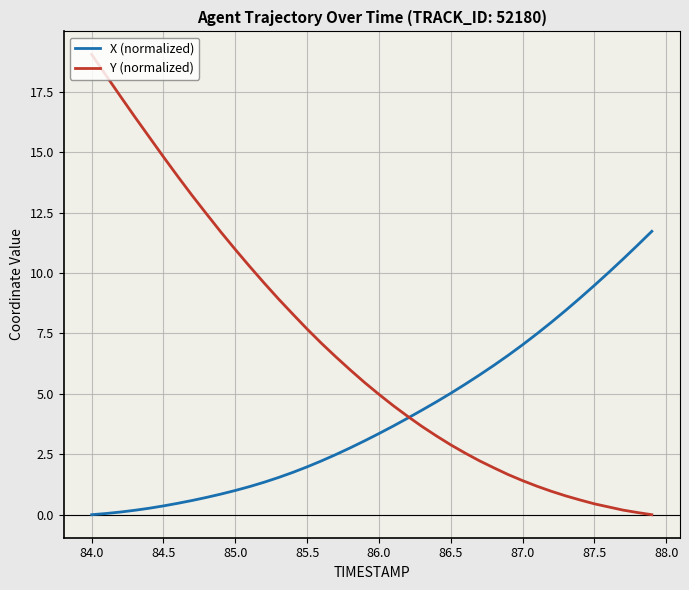

What is the greatest value displayed?

19.0